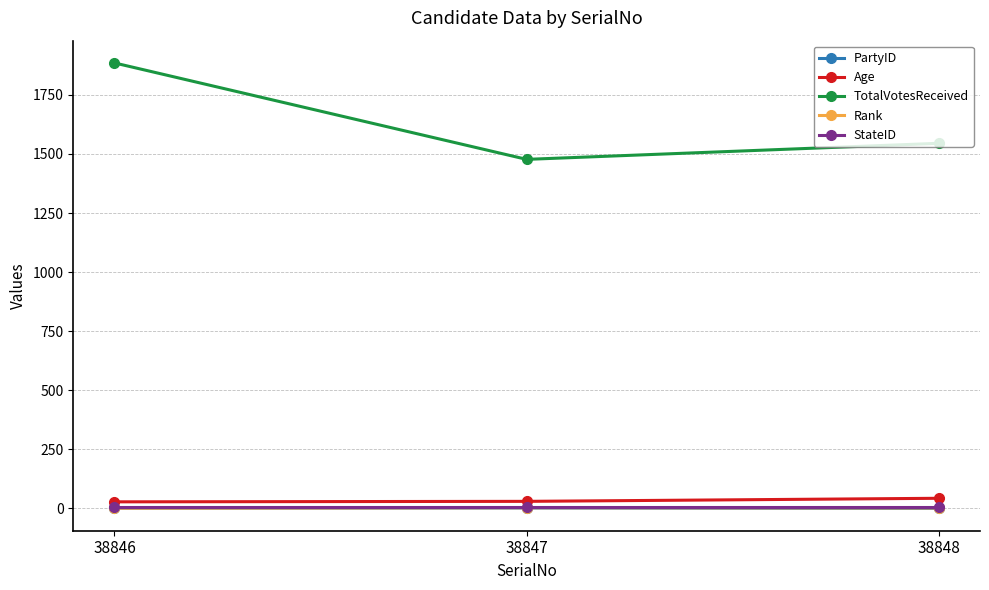

Is it true that Rank equals 2 at 38848?

True